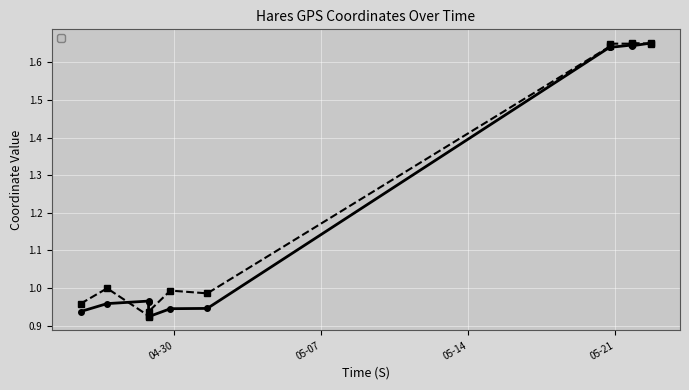

Which label corresponds to the largest value in the chart?

2024-05-22T17:14:31